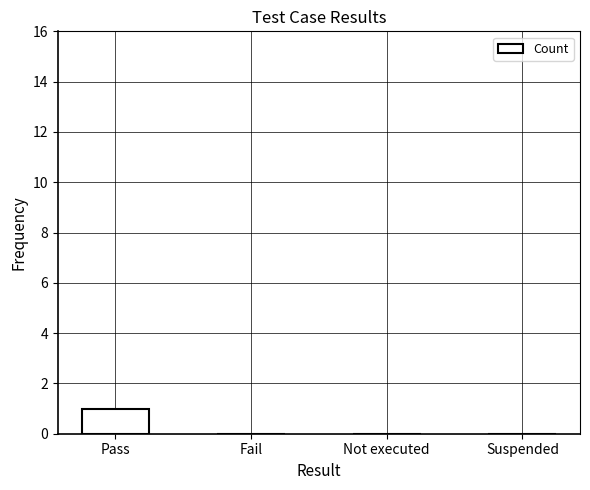

Between Pass and Fail, which is larger?

Pass